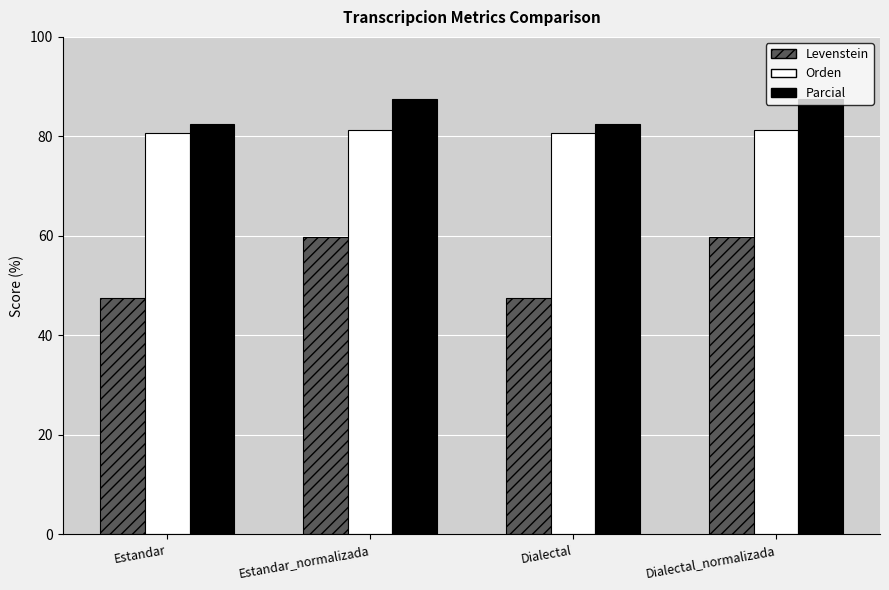

Reading right to left, extract all data points from this chart.

Levenstein: Dialectal_normalizada=59.8	Dialectal=47.5	Estandar_normalizada=59.8	Estandar=47.5
Orden: Dialectal_normalizada=81.3	Dialectal=80.6	Estandar_normalizada=81.3	Estandar=80.6
Parcial: Dialectal_normalizada=87.5	Dialectal=82.5	Estandar_normalizada=87.5	Estandar=82.5